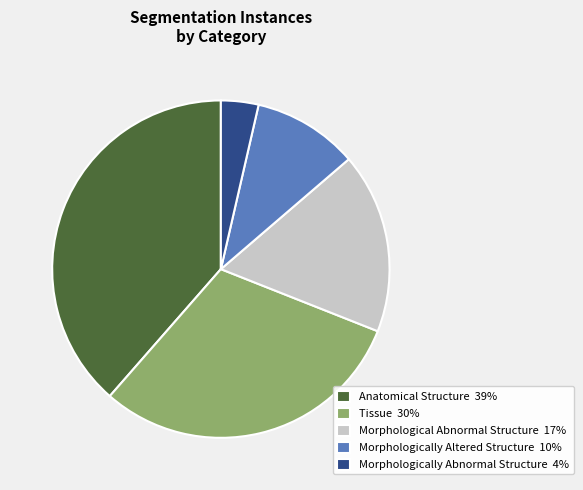

Which category has the smallest portion of the pie?

Morphologically Abnormal Structure